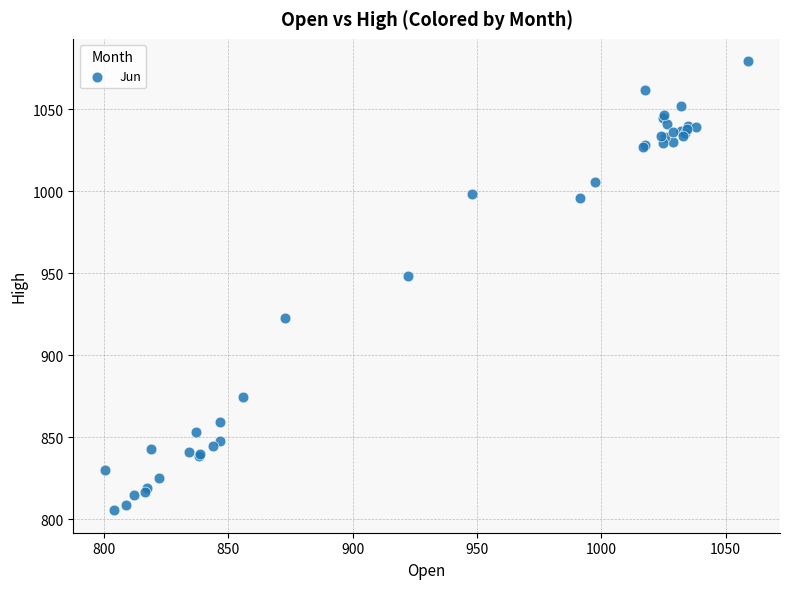

What Y value in the scatter plot is closest to 942?

948.2